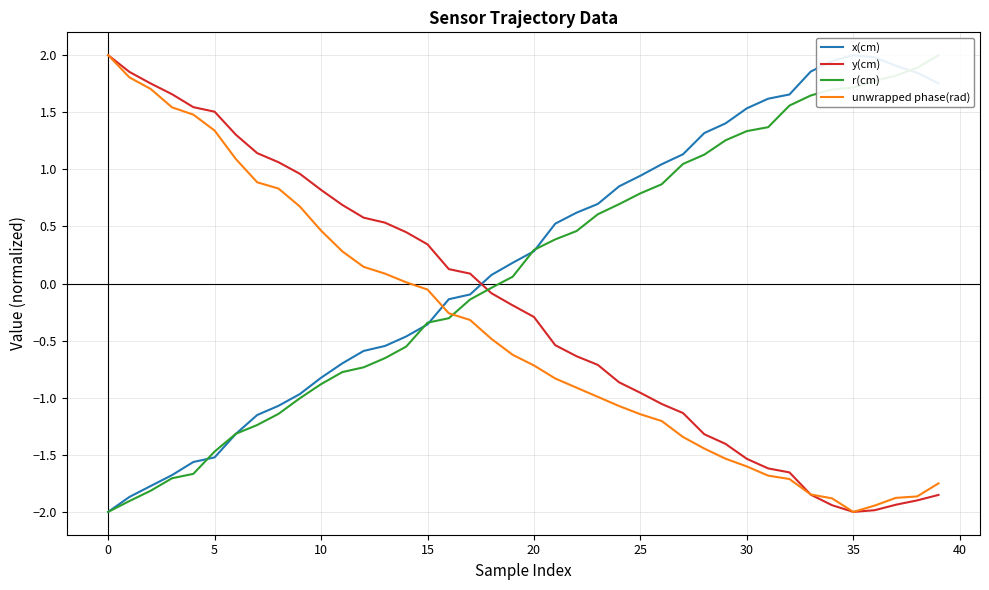

What are all the series names shown in the legend?

x(cm), y(cm), r(cm), unwrapped phase(rad)